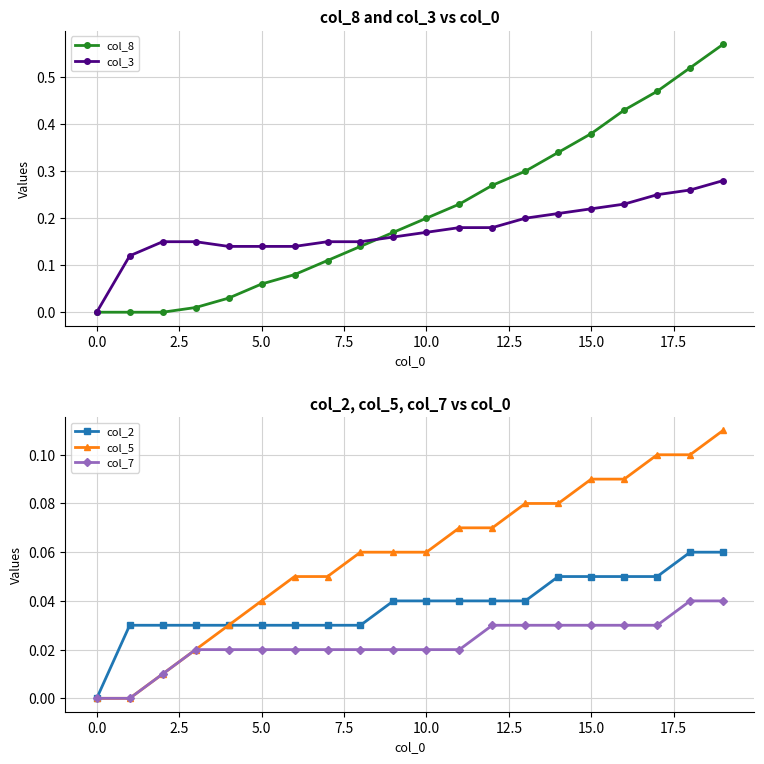

What is the difference between the maximum and minimum values in the col_2 series?

0.1